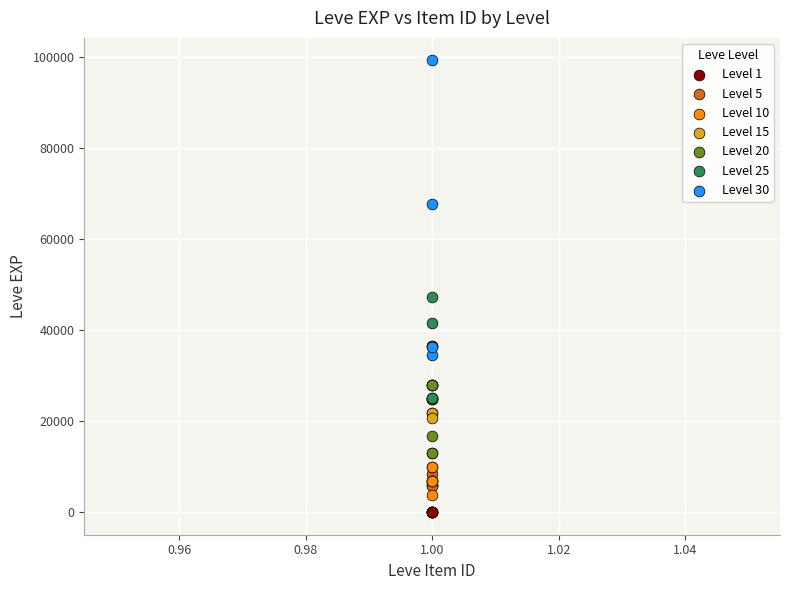

Which series has the largest Y range (max minus min)?

Level 30